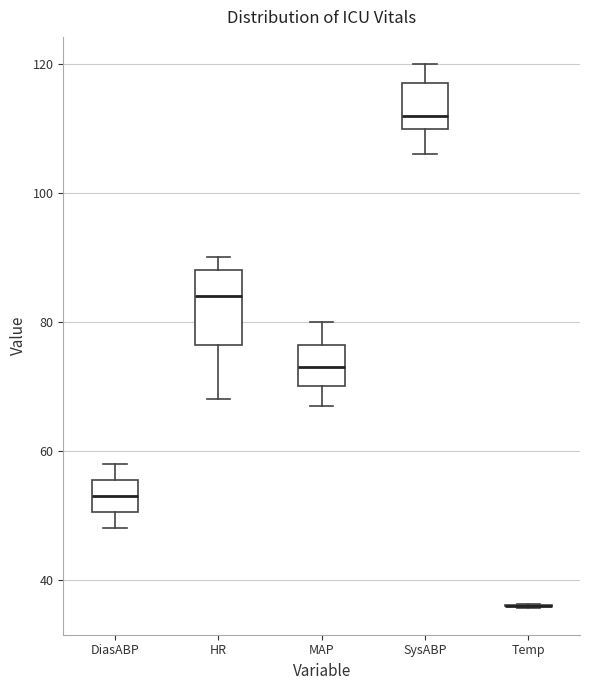

Where does the lower whisker of the box for SysABP end on the y-axis? The values are not printed on the chart, so give them approximately, as read against the axis.

106